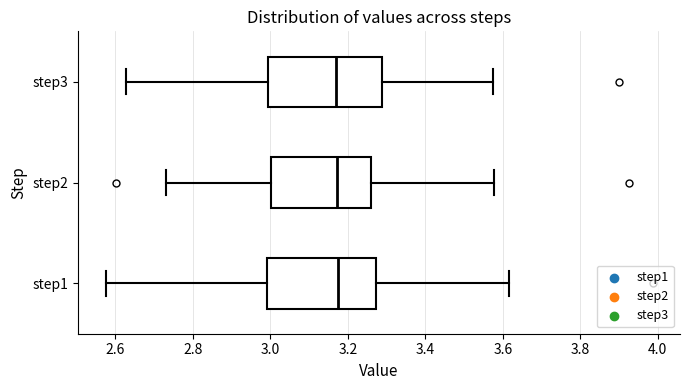

Where does the median line of the box for step3 sit on the x-axis? The values are not printed on the chart, so give them approximately, as read against the axis.

3.16